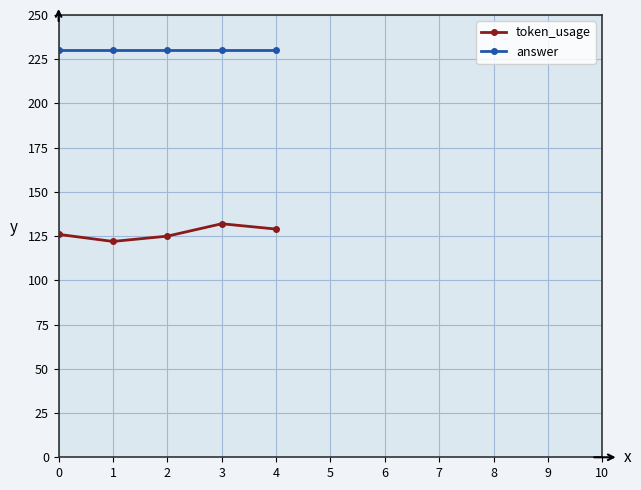

What is the value of the token_usage point at the 4th from the left?

132